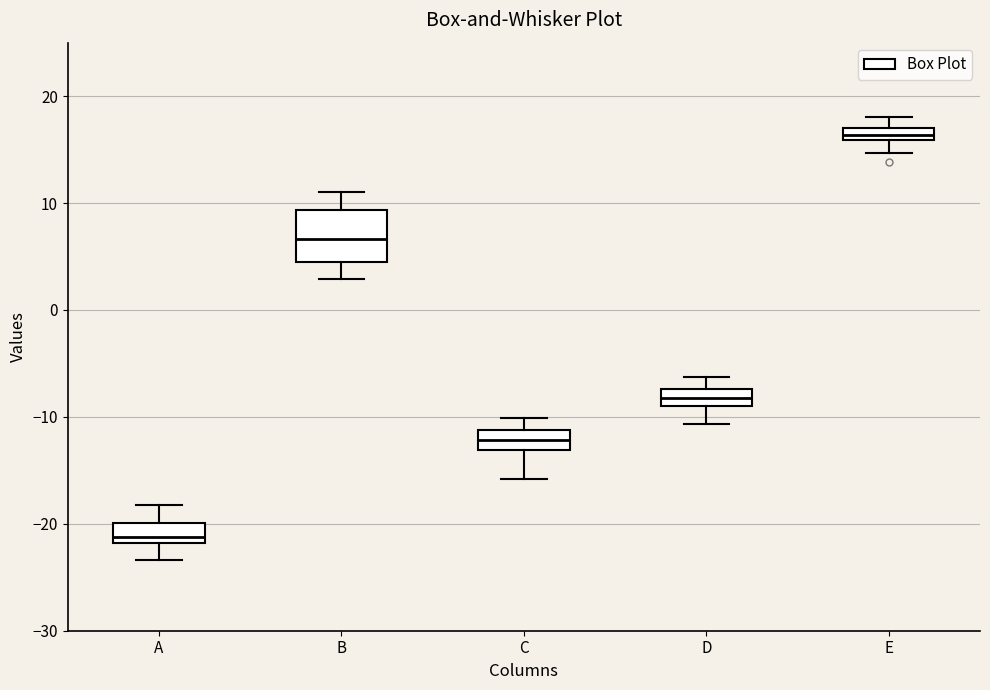

Where does the upper whisker of the box for B end on the y-axis? The values are not printed on the chart, so give them approximately, as read against the axis.

11